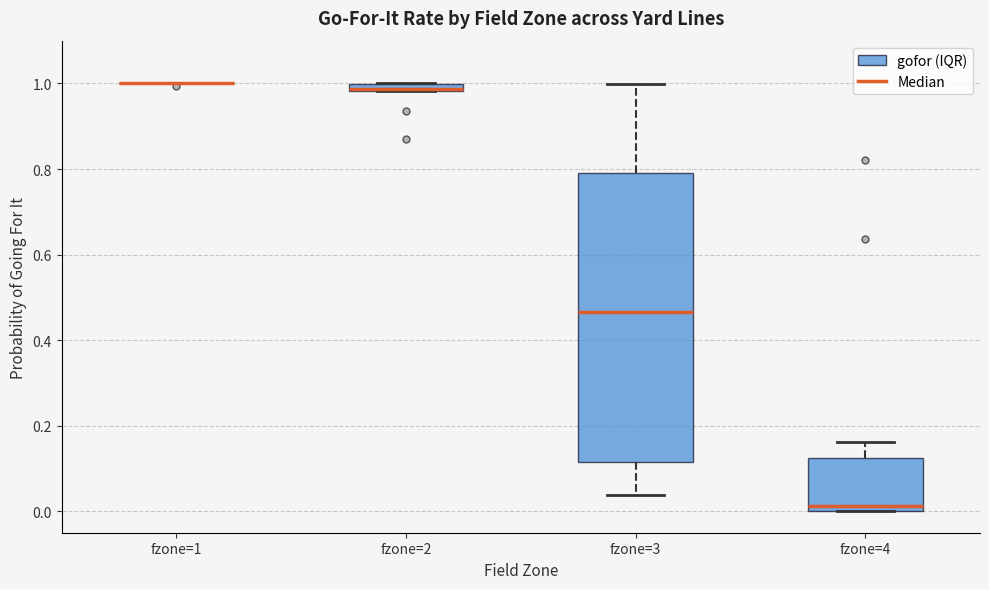

Which box is the tallest, from its lower edge to its upper edge?

fzone=3